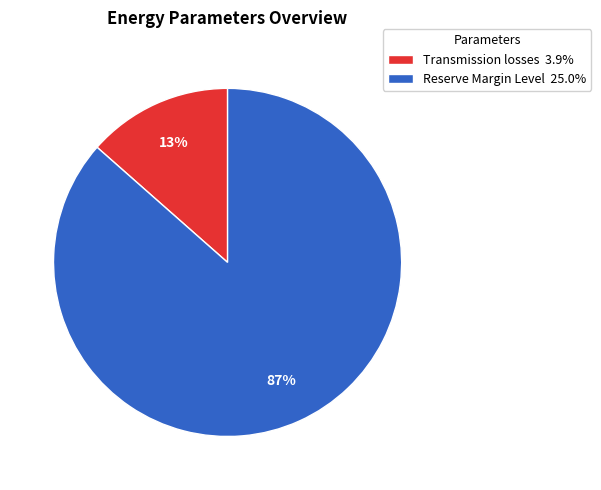

To the nearest percent, what portion does Transmission losses represent?

13%